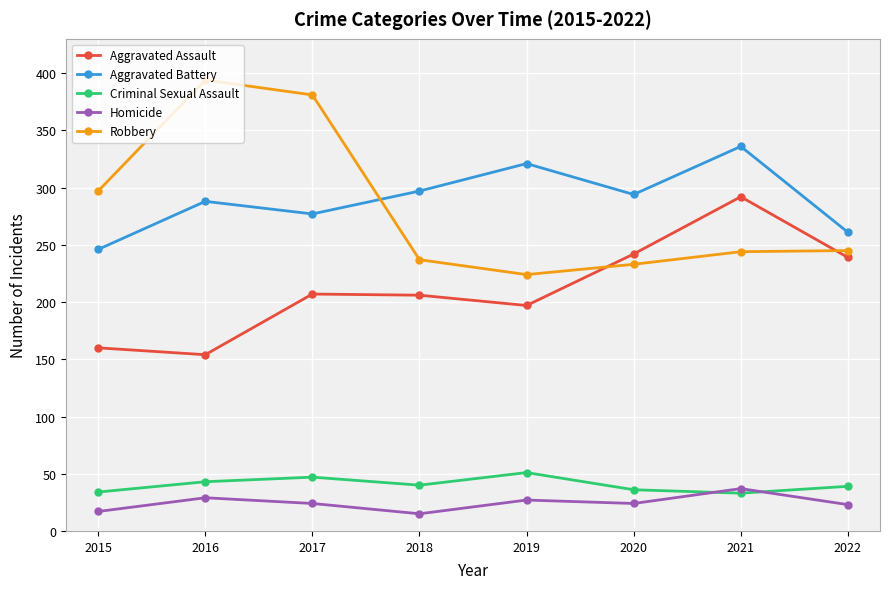

True or false: Aggravated Assault and Criminal Sexual Assault intersect in this chart.

False